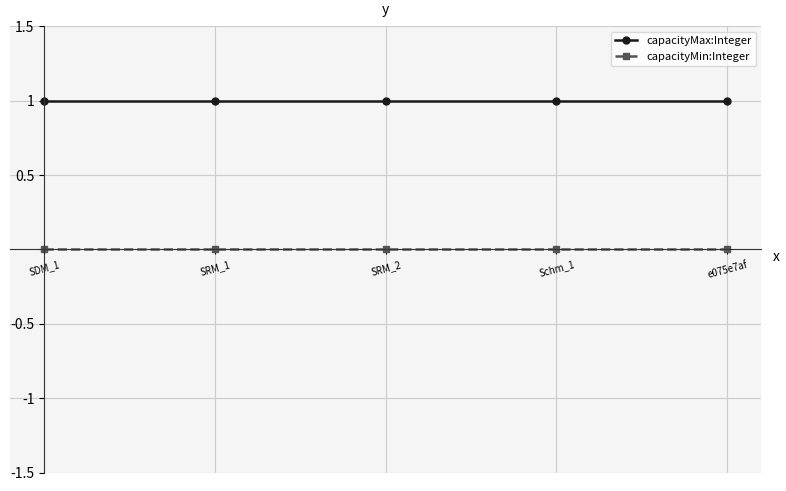

What is the label of the 5th point from the left?

e075e7af